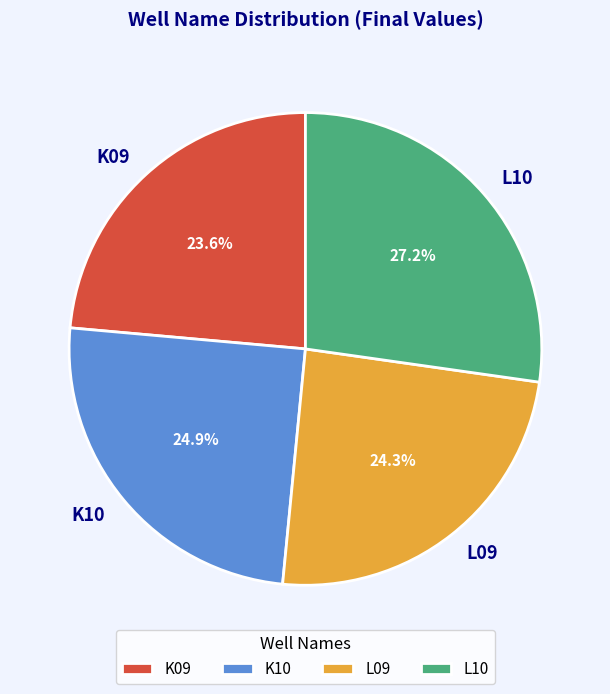

What percentage is the L10 slice, to the nearest percent?

27%